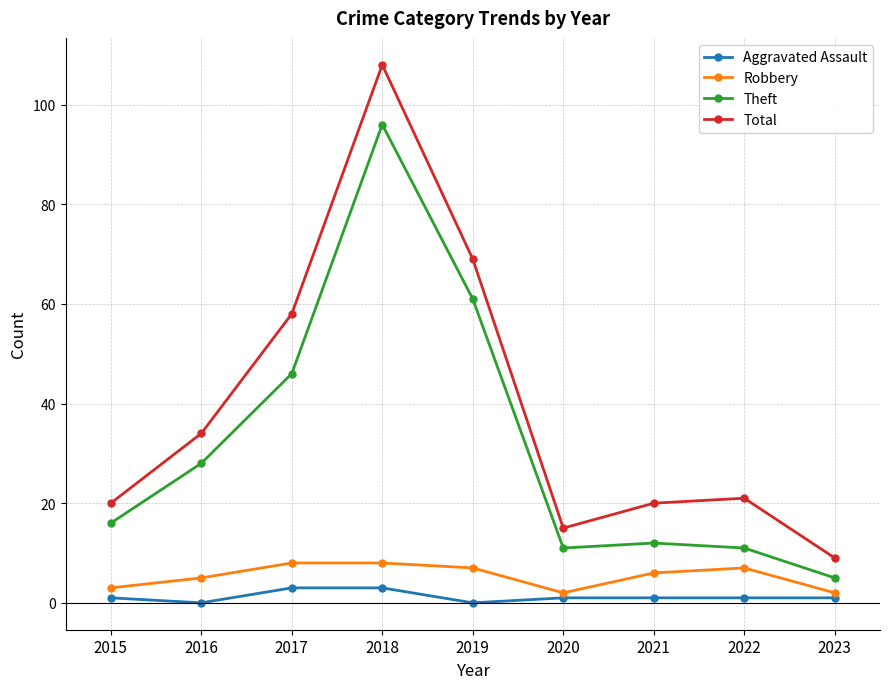

What are all the series names shown in the legend?

Aggravated Assault, Robbery, Theft, Total